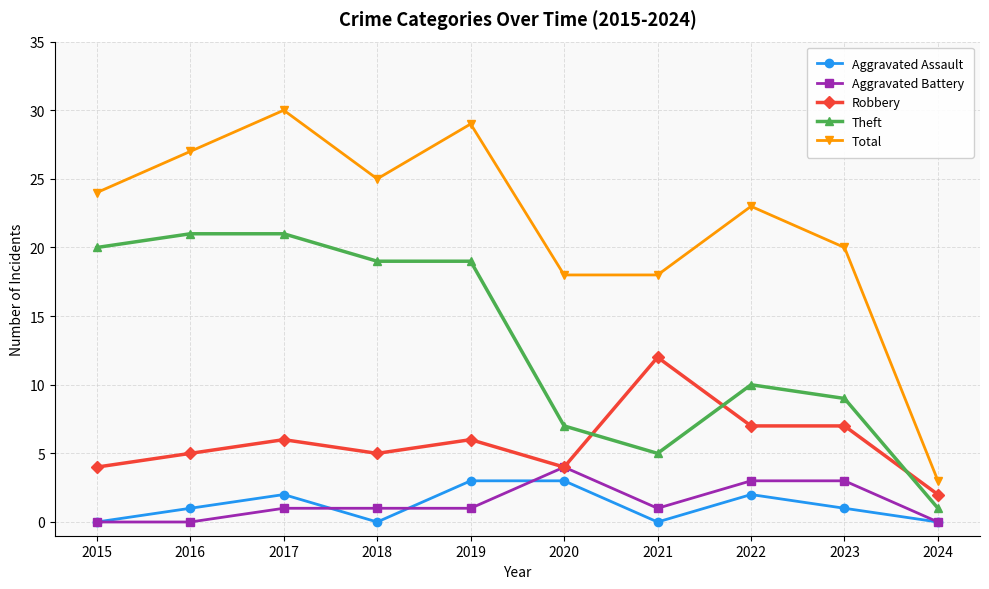

Is it true that Aggravated Assault equals 2 at 2022?

True